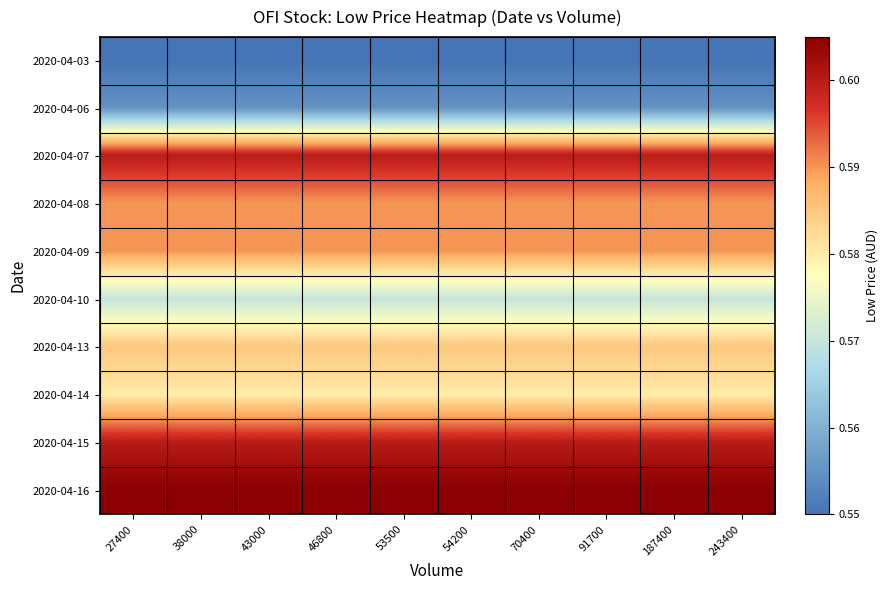

Reading left to right, what are all the values shown in this chart?

2020-04-03: 27400=0.6	38000=0.6	43000=0.6	46800=0.6	53500=0.6	54200=0.6	70400=0.6	91700=0.6	187400=0.6	243400=0.6
2020-04-06: 27400=0.6	38000=0.6	43000=0.6	46800=0.6	53500=0.6	54200=0.6	70400=0.6	91700=0.6	187400=0.6	243400=0.6
2020-04-07: 27400=0.6	38000=0.6	43000=0.6	46800=0.6	53500=0.6	54200=0.6	70400=0.6	91700=0.6	187400=0.6	243400=0.6
2020-04-08: 27400=0.6	38000=0.6	43000=0.6	46800=0.6	53500=0.6	54200=0.6	70400=0.6	91700=0.6	187400=0.6	243400=0.6
2020-04-09: 27400=0.6	38000=0.6	43000=0.6	46800=0.6	53500=0.6	54200=0.6	70400=0.6	91700=0.6	187400=0.6	243400=0.6
2020-04-10: 27400=0.6	38000=0.6	43000=0.6	46800=0.6	53500=0.6	54200=0.6	70400=0.6	91700=0.6	187400=0.6	243400=0.6
2020-04-13: 27400=0.6	38000=0.6	43000=0.6	46800=0.6	53500=0.6	54200=0.6	70400=0.6	91700=0.6	187400=0.6	243400=0.6
2020-04-14: 27400=0.6	38000=0.6	43000=0.6	46800=0.6	53500=0.6	54200=0.6	70400=0.6	91700=0.6	187400=0.6	243400=0.6
2020-04-15: 27400=0.6	38000=0.6	43000=0.6	46800=0.6	53500=0.6	54200=0.6	70400=0.6	91700=0.6	187400=0.6	243400=0.6
2020-04-16: 27400=0.6	38000=0.6	43000=0.6	46800=0.6	53500=0.6	54200=0.6	70400=0.6	91700=0.6	187400=0.6	243400=0.6